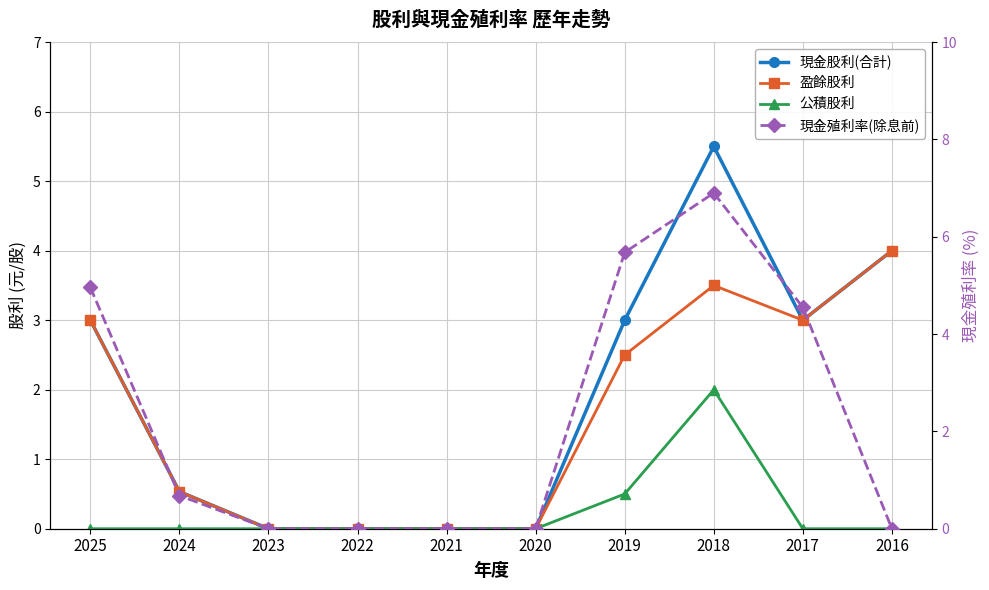

How many lines are shown in the chart?

4